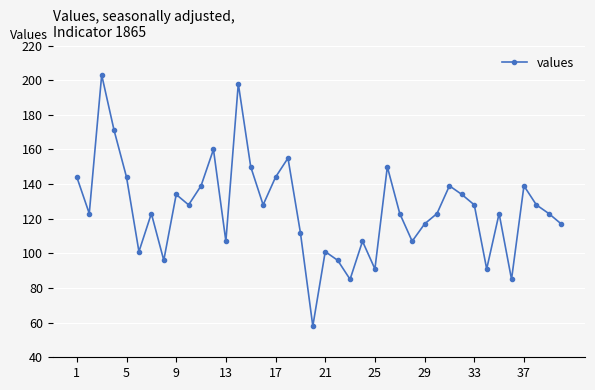

What is the minimum value shown in the chart?

58